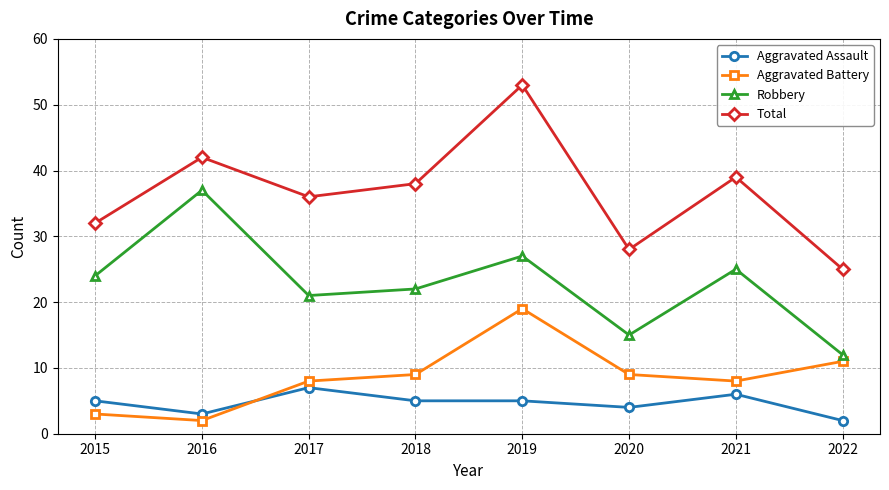

Is it true that Aggravated Battery equals 3 at 2015?

True